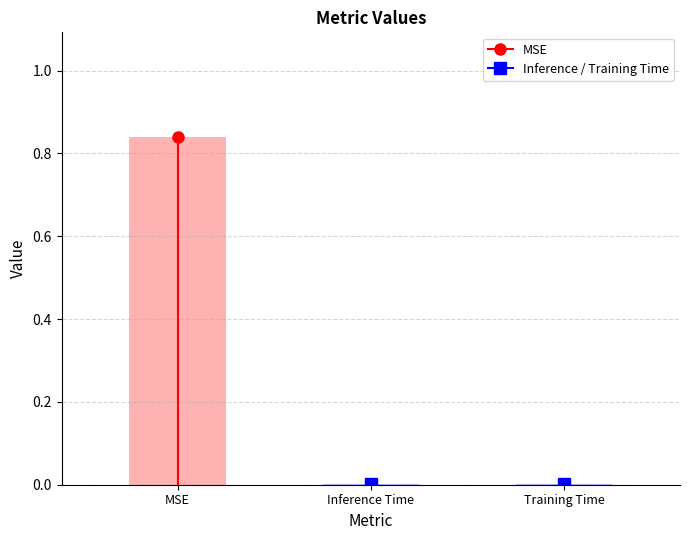

List the labels in order of value, largest first.

MSE, Training Time, Inference Time